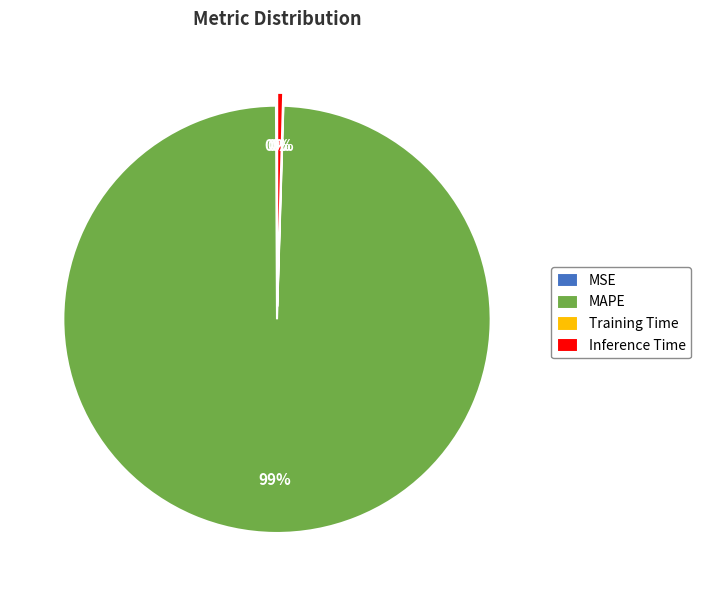

How many slices are in this pie chart?

4